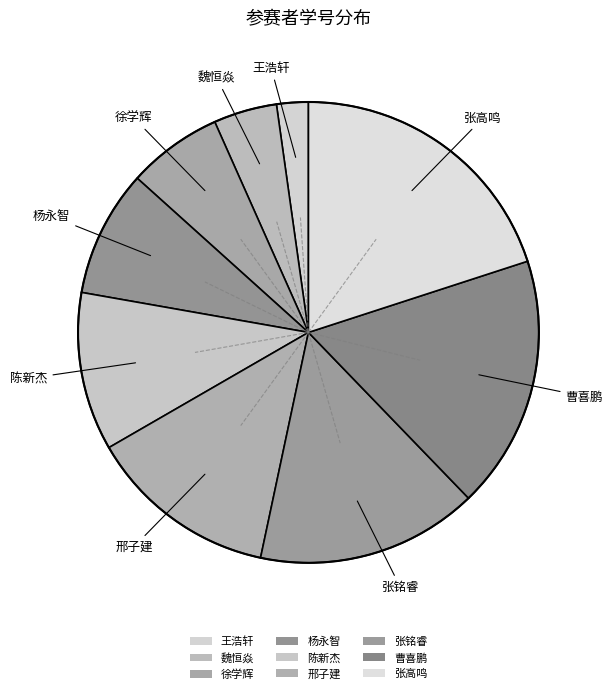

Rank the categories by value from lowest to highest.

王浩轩, 魏恒焱, 徐学辉, 杨永智, 陈新杰, 邢子建, 张铭睿, 曹喜鹏, 张高鸣